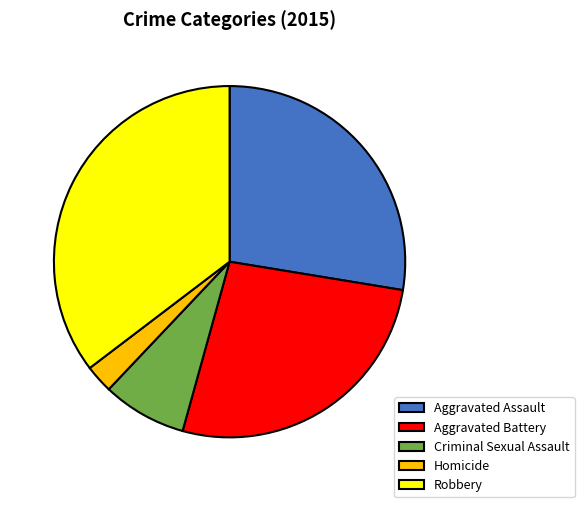

The Aggravated Battery slice represents 16% of the pie. True or false?

False